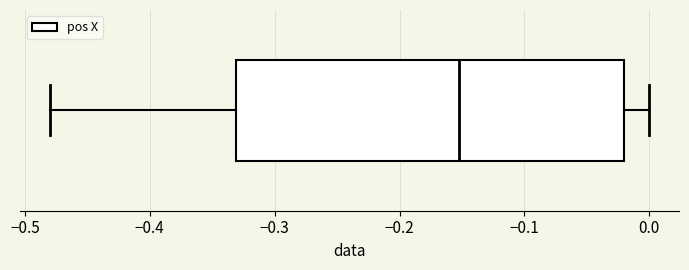

Read this box plot against the x-axis: the position of the median line, the range covered by the box, and the ends of both whiskers. The values are not printed on the chart, so give them approximately, as read against the axis.

median -0.15, box -0.33 to -0.02, whiskers -0.48 to 0.00